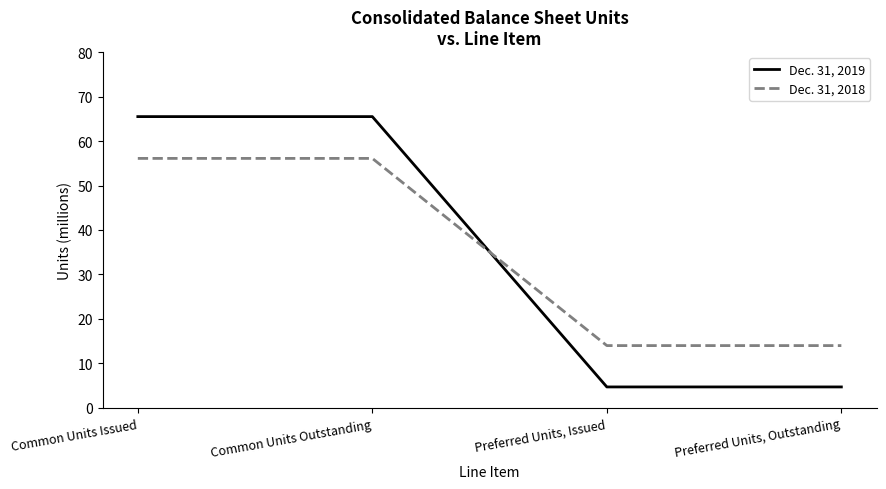

Reading left to right, extract all data points from this chart.

Dec. 31, 2019: Common Units Issued=65.5	Common Units Outstanding=65.5	Preferred Units, Issued=4.7	Preferred Units, Outstanding=4.7
Dec. 31, 2018: Common Units Issued=56.1	Common Units Outstanding=56.1	Preferred Units, Issued=14.0	Preferred Units, Outstanding=14.0